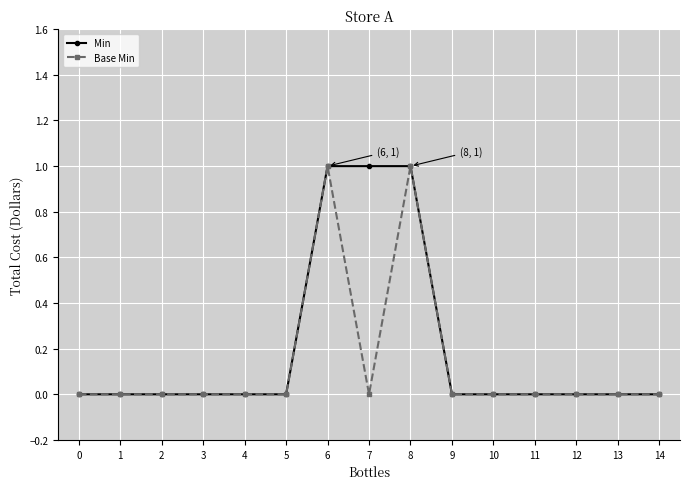

What is the maximum value shown in the chart?

1